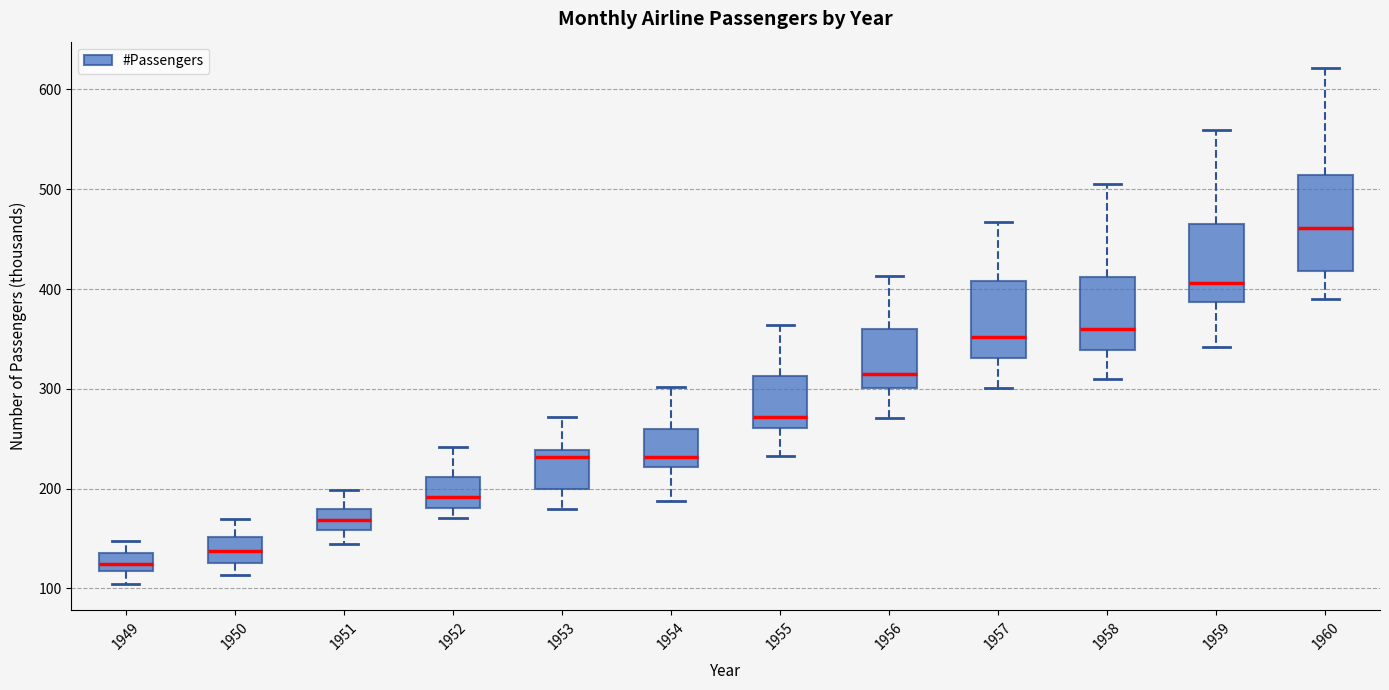

Reading left to right, read every box against the y-axis: the position of its median line, the range the box covers, and the ends of its whiskers. The values are not printed on the chart, so give them approximately, as read against the axis.

1949: median 130, box 120 to 140, whiskers 100 to 150
1950: median 140, box 130 to 150, whiskers 110 to 170
1951: median 170, box 160 to 180, whiskers 150 to 200
1952: median 190, box 180 to 210, whiskers 170 to 240
1953: median 230, box 200 to 240, whiskers 180 to 270
1954: median 230, box 220 to 260, whiskers 190 to 300
1955: median 270, box 260 to 310, whiskers 230 to 360
1956: median 320, box 300 to 360, whiskers 270 to 410
1957: median 350, box 330 to 410, whiskers 300 to 470
1958: median 360, box 340 to 410, whiskers 310 to 510
1959: median 410, box 390 to 470, whiskers 340 to 560
1960: median 460, box 420 to 510, whiskers 390 to 620